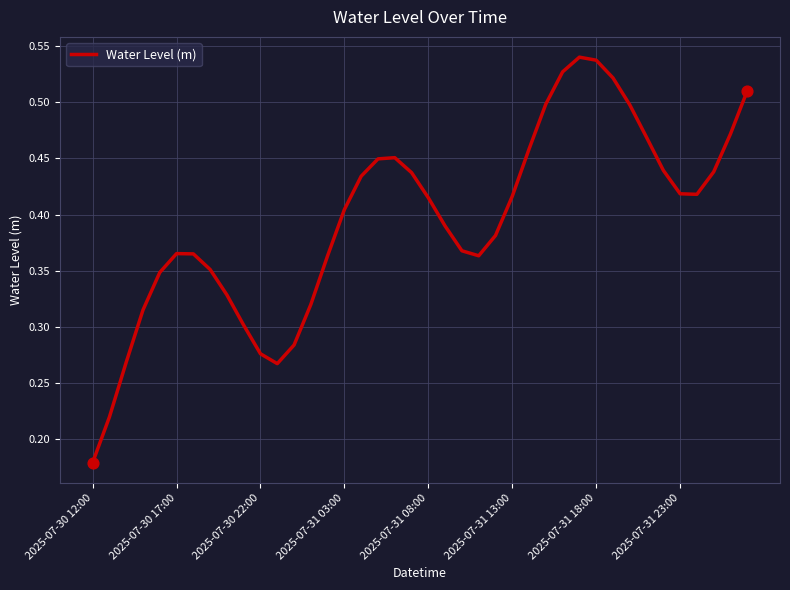

How many lines are shown in the chart?

1